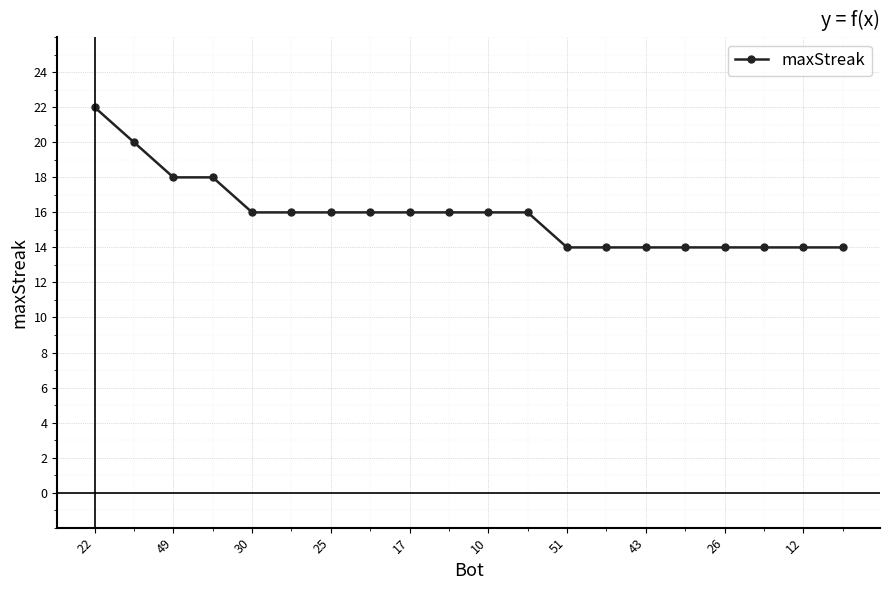

What is the difference between the maximum and minimum values?

8